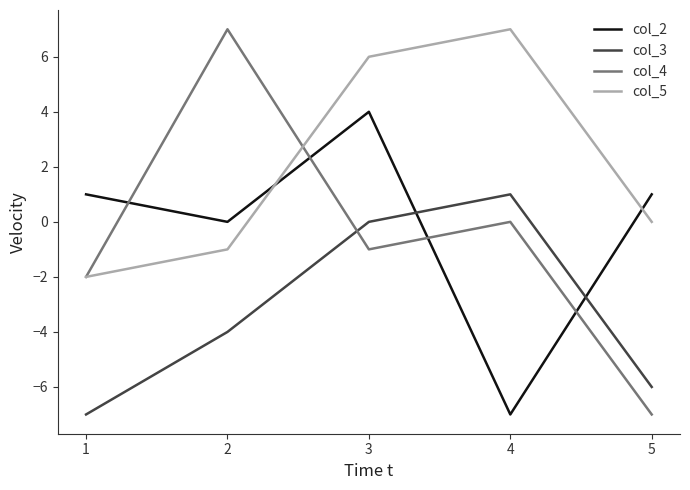

True or false: col_2 and col_5 cross at least once.

True